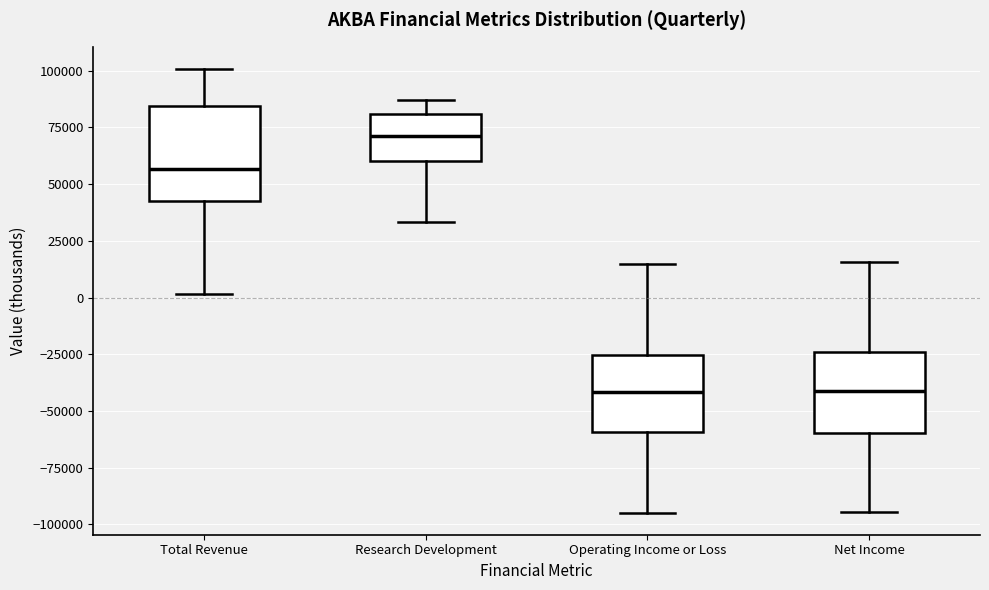

Which box is the tallest, from its lower edge to its upper edge?

Total Revenue